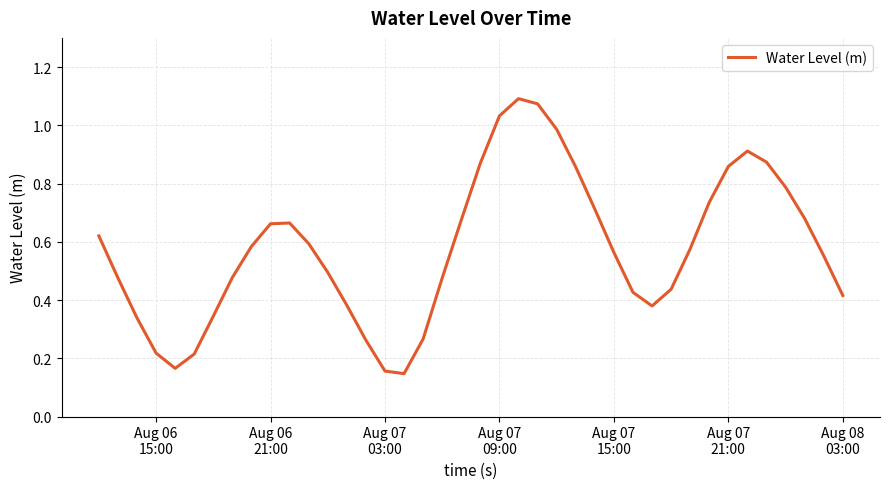

Does the chart display data point markers on the line(s)?

No